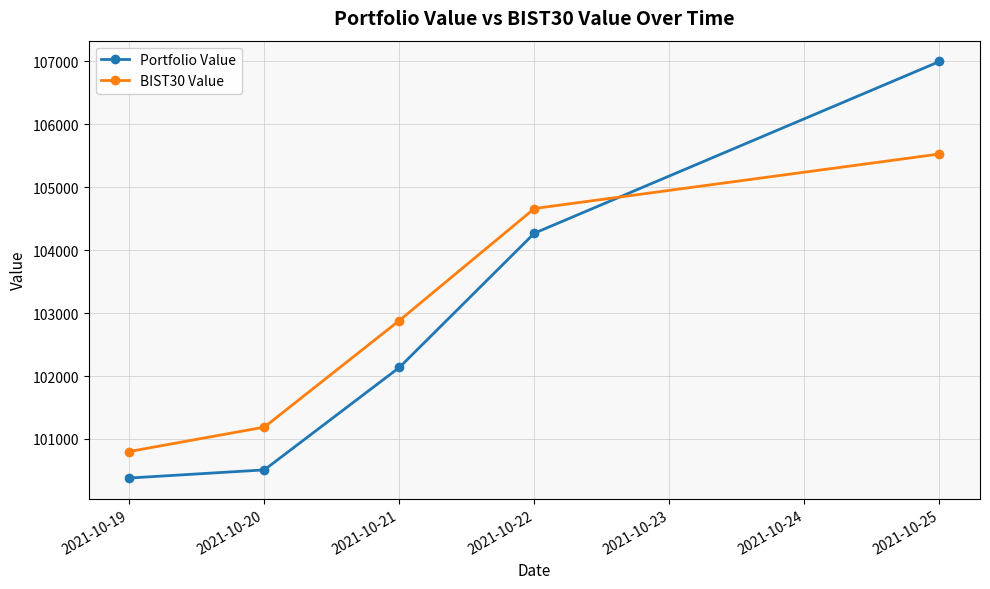

How many times do BIST30 Value and Portfolio Value cross each other?

1